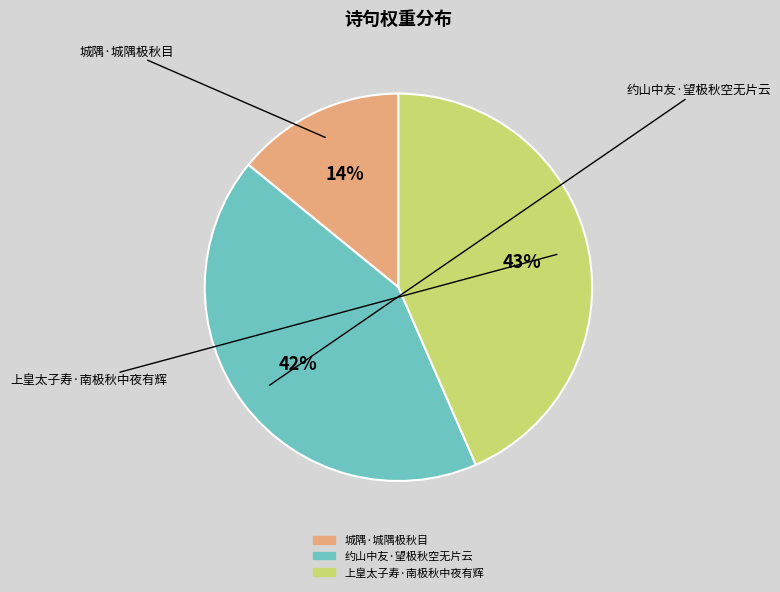

Do 上皇太子寿·南极秋中夜有辉 and 城隅·城隅极秋目 together represent more than half of the pie?

Yes